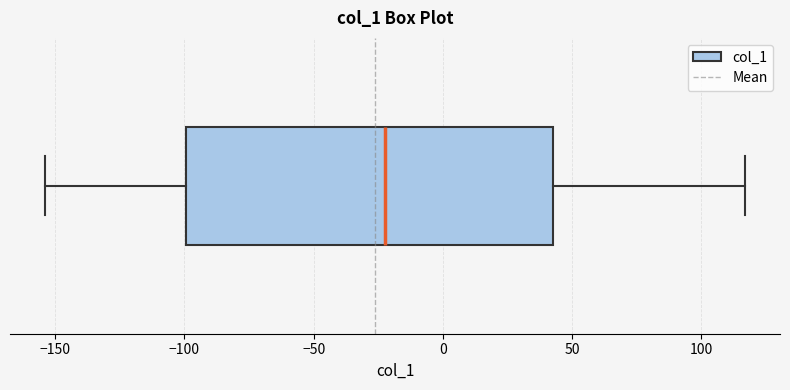

Where does the median line of the box sit on the x-axis? The values are not printed on the chart, so give them approximately, as read against the axis.

-20